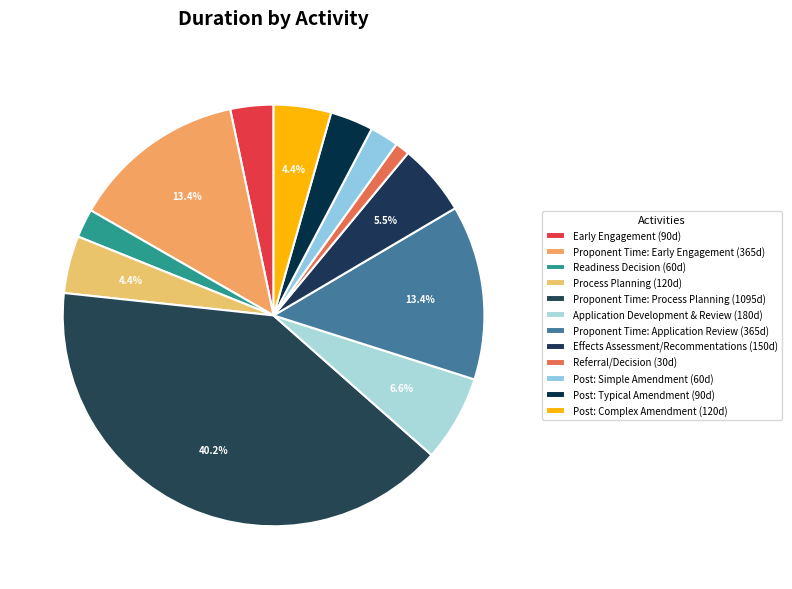

Does any single category account for the majority?

No